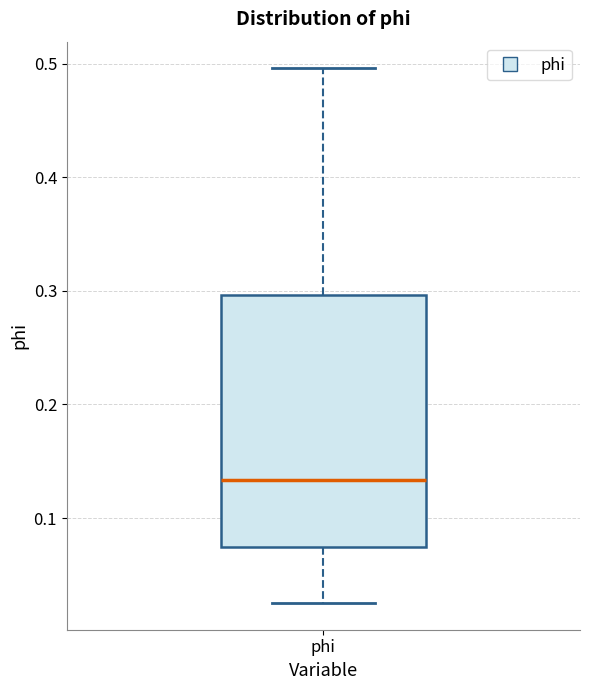

Where is the upper edge of the box for phi on the y-axis? The values are not printed on the chart, so give them approximately, as read against the axis.

0.30